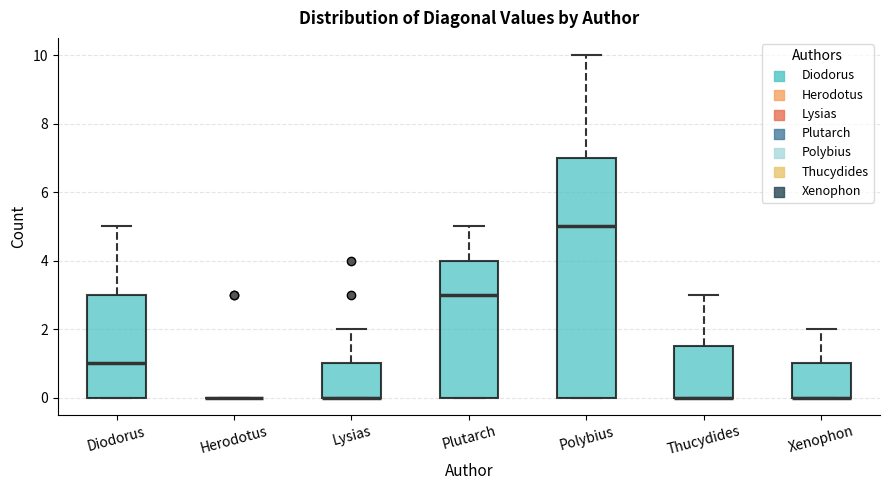

Where is the upper edge of the box for Diodorus on the y-axis? The values are not printed on the chart, so give them approximately, as read against the axis.

3.0